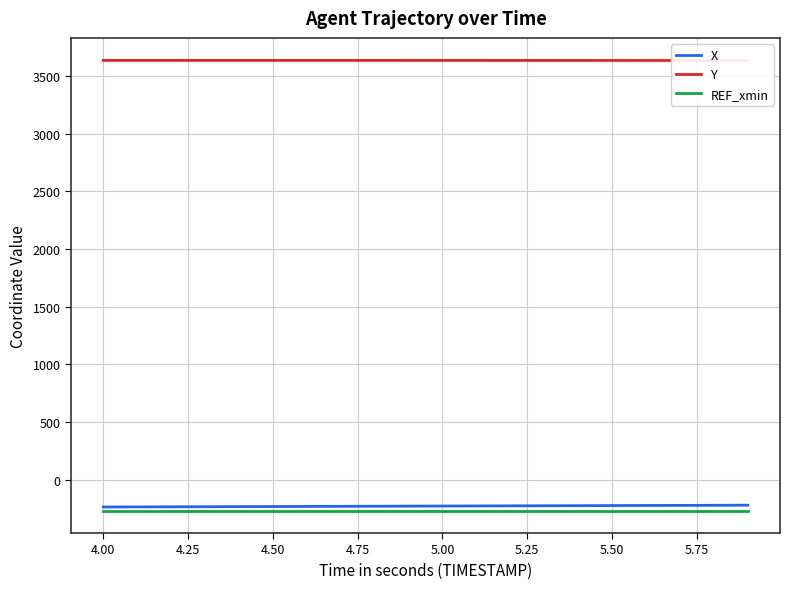

What is the highest value of the REF_xmin series?

-265.6